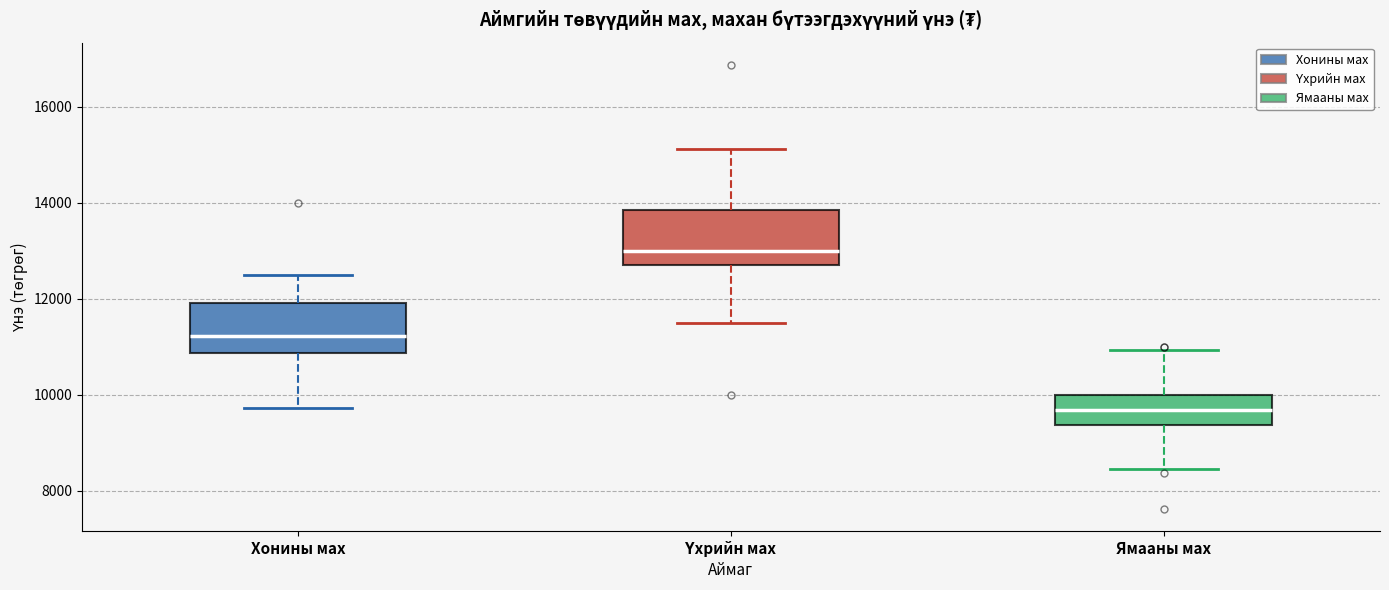

Which box's median line is the highest?

Үхрийн мах